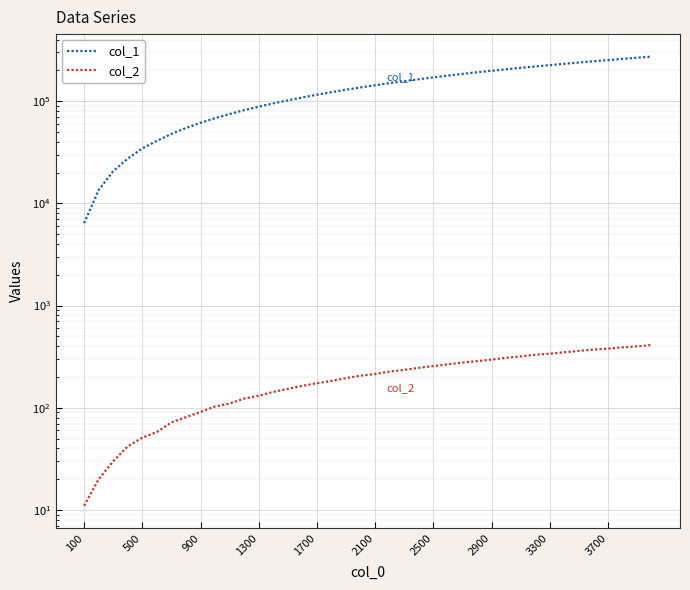

Reading left to right, extract all data points from this chart.

col_1: 6396	13508	20620	27437	34455	40894	47733	54556	61305	68076	74729	81508	88133	94986	101630	108565	115439	122277	129178	136169	142866	150119	156780	163647	170667	177702	184486	191379	197947	204516	211720	218076	224898	231602	238446	245412	251712	258806	265604	272630
col_2: 11	20	30	42	51	58	72	81	91	103	110	123	131	143	153	164	174	183	195	206	214	226	235	246	256	266	277	286	296	308	318	330	338	349	360	371	379	390	399	411